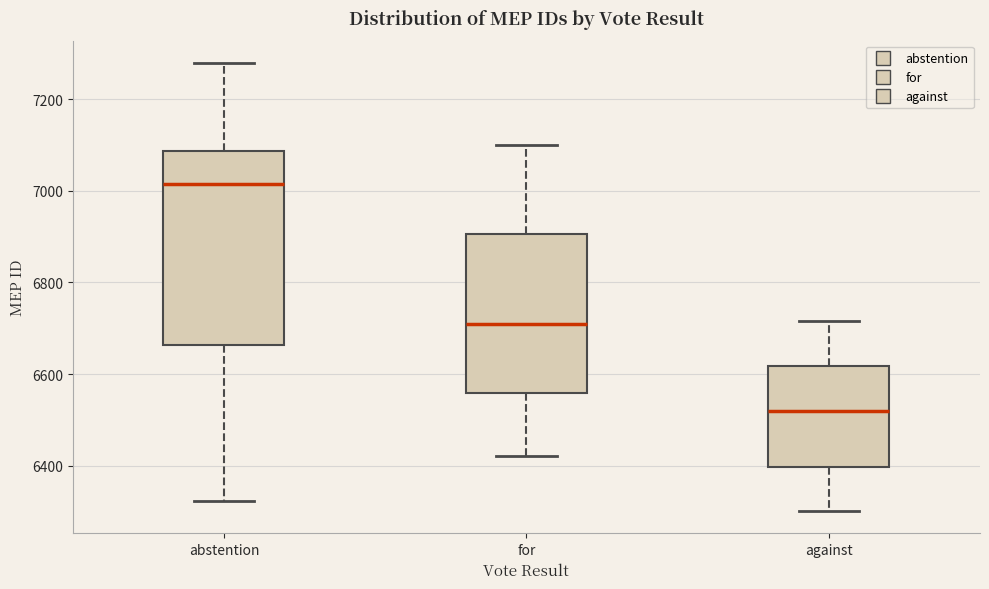

Reading left to right, transcribe this box plot: for each box, give where its median line is, the range the box spans, and where its two whiskers end, as read against the y-axis. The values are not printed on the chart, so give them approximately, as read against the axis.

abstention: median 7020, box 6660 to 7080, whiskers 6320 to 7280
for: median 6720, box 6560 to 6900, whiskers 6420 to 7100
against: median 6520, box 6400 to 6620, whiskers 6300 to 6720